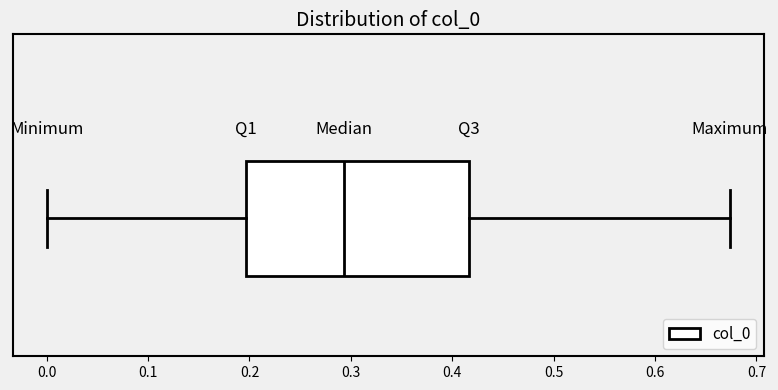

Read this box plot against the x-axis: the position of the median line, the range covered by the box, and the ends of both whiskers. The values are not printed on the chart, so give them approximately, as read against the axis.

median 0.29, box 0.20 to 0.42, whiskers 0.00 to 0.67